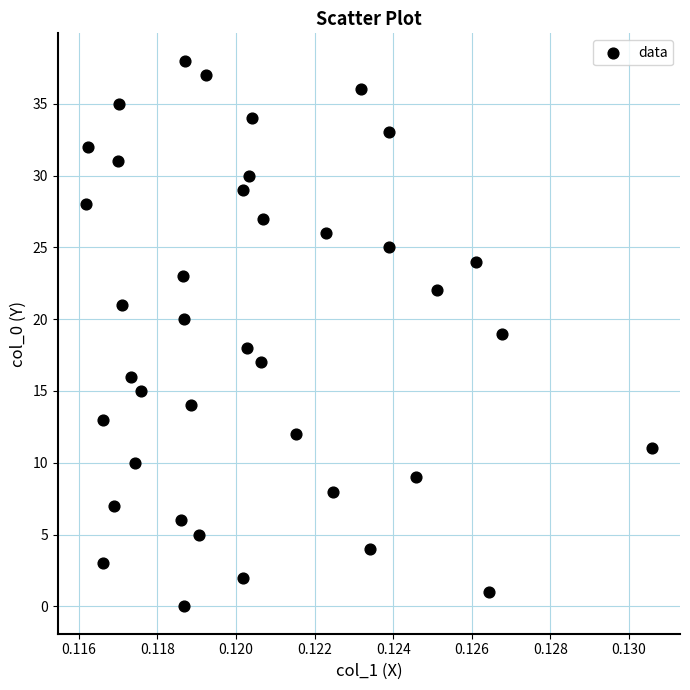

What is the range of Y values (max minus min)?

38